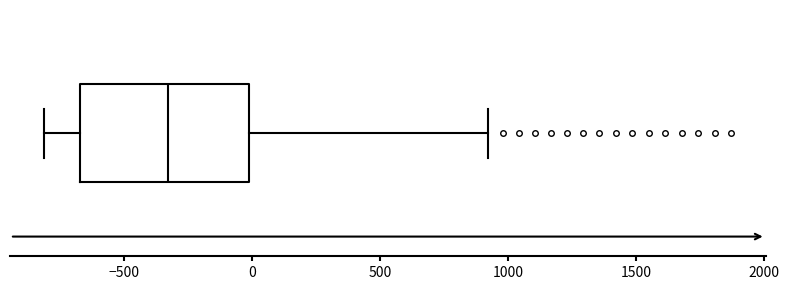

Read this box plot against the x-axis: the position of the median line, the range covered by the box, and the ends of both whiskers. The values are not printed on the chart, so give them approximately, as read against the axis.

median -350, box -650 to 0, whiskers -800 to 900